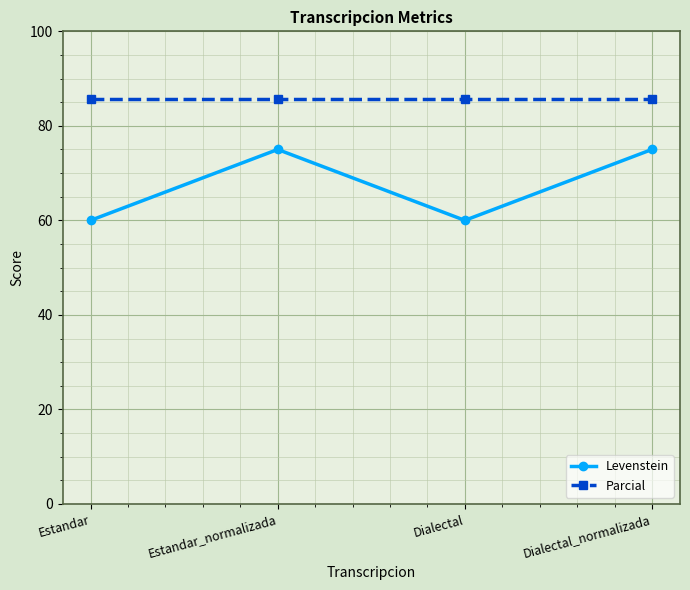

At Estandar_normalizada, list the series in order from smallest to largest.

Levenstein, Parcial